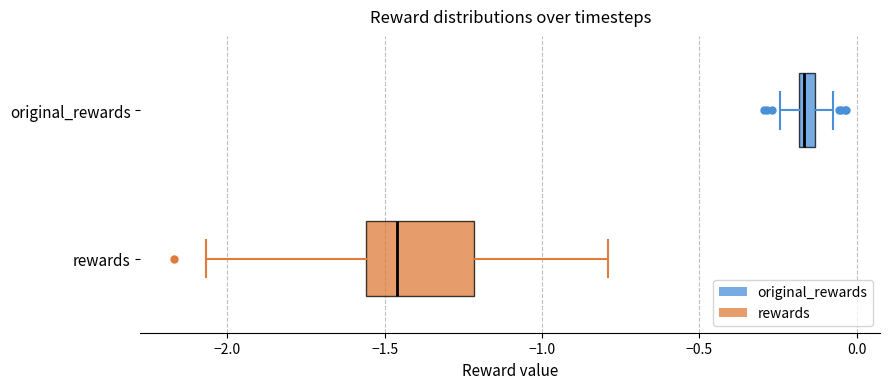

Which box's median line is the furthest to the right?

original_rewards